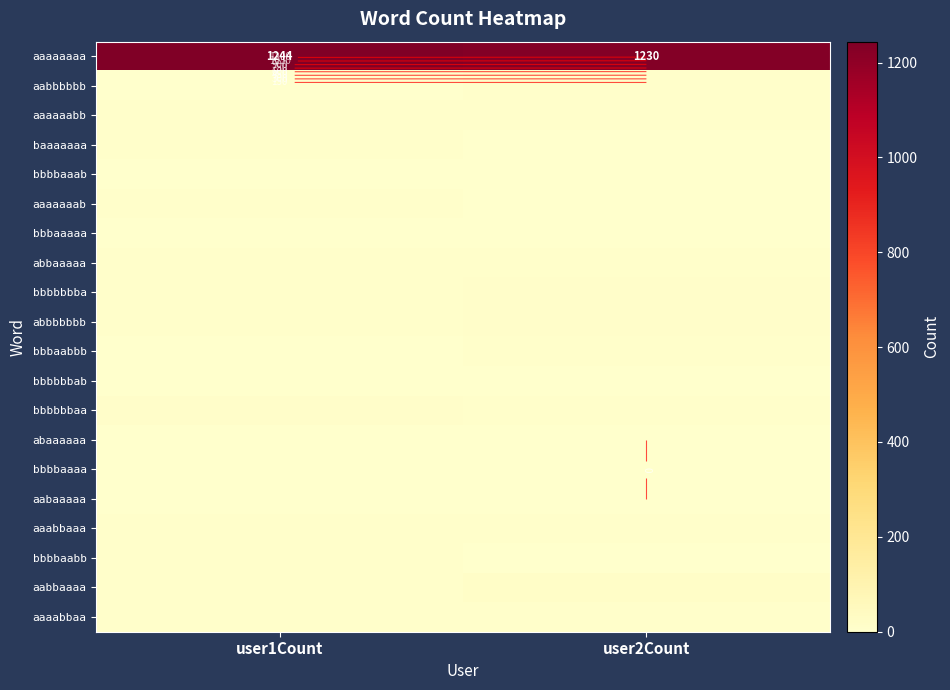

Is the value of bbbaaaaa at user2Count greater than the value of bbbbaaaa at user1Count?

No